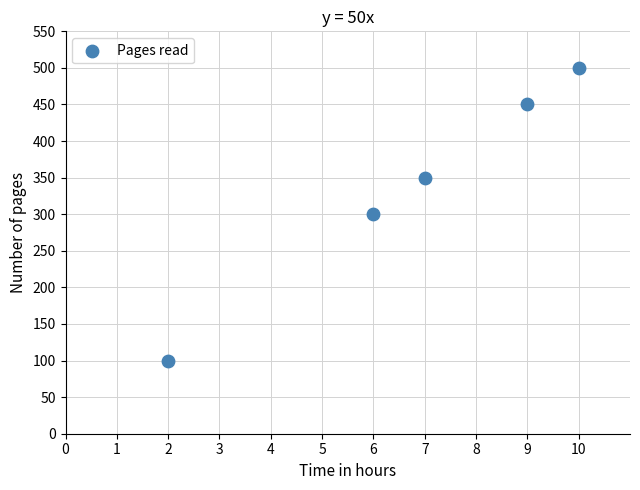

What is the average X value?

7